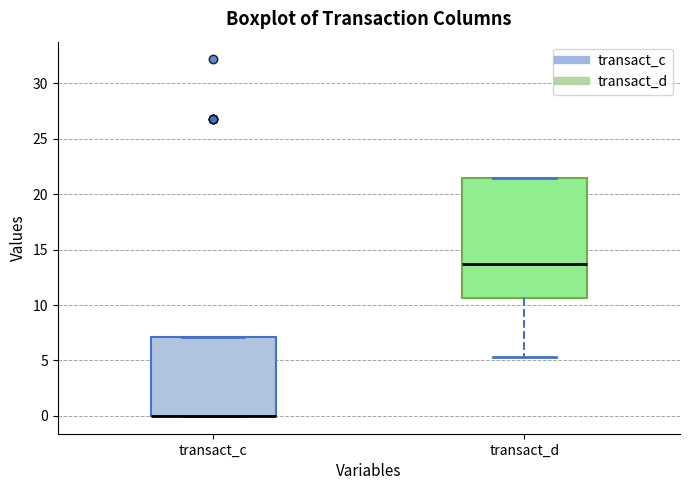

Where does the median line of the box for transact_d sit on the y-axis? The values are not printed on the chart, so give them approximately, as read against the axis.

13.5